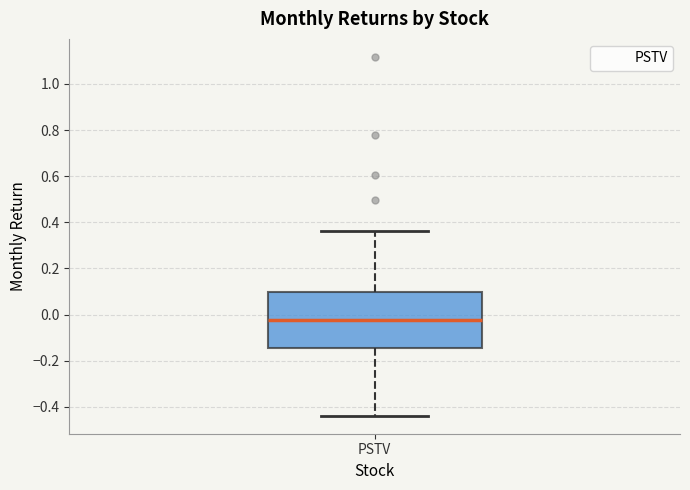

Transcribe this box plot: give where the median line is, the range the box spans, and where the two whiskers end, as read against the y-axis. The values are not printed on the chart, so give them approximately, as read against the axis.

median -0.02, box -0.14 to 0.10, whiskers -0.44 to 0.36